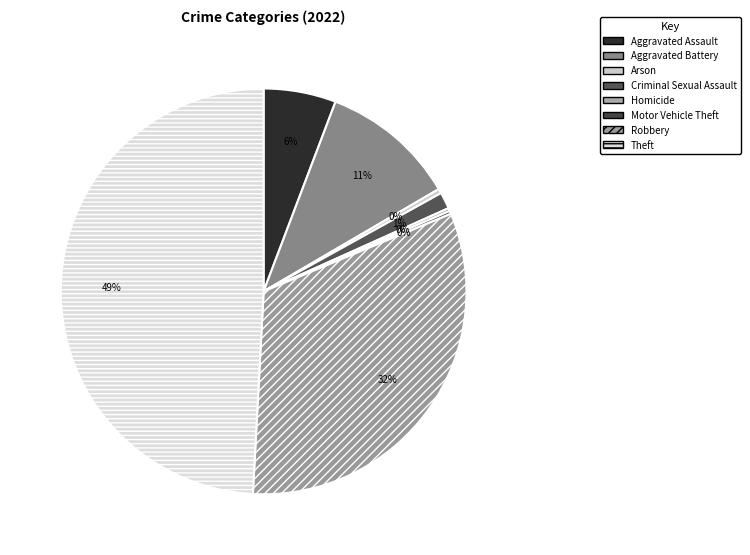

The Aggravated Assault slice represents 15% of the pie. True or false?

False